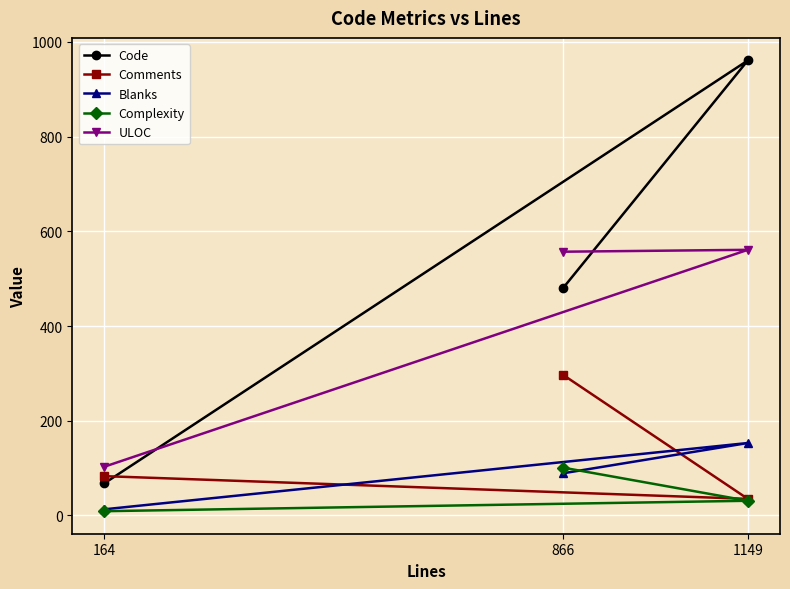

Reading left to right, what are all the values shown in this chart?

Code: 68	961	480
Comments: 83	35	297
Blanks: 13	153	89
Complexity: 9	31	101
ULOC: 103	561	557